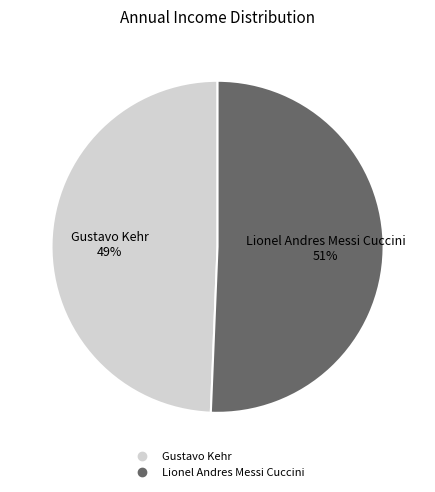

To the nearest percent, what is the combined percentage of Lionel Andres Messi Cuccini and Gustavo Kehr?

100%